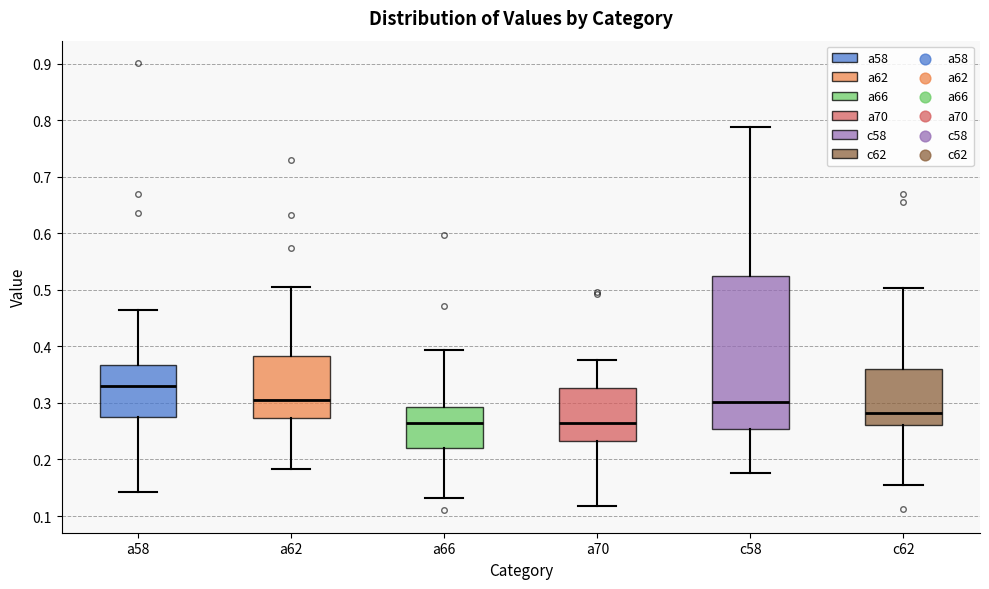

Where does the median line of the box for a62 sit on the y-axis? The values are not printed on the chart, so give them approximately, as read against the axis.

0.30